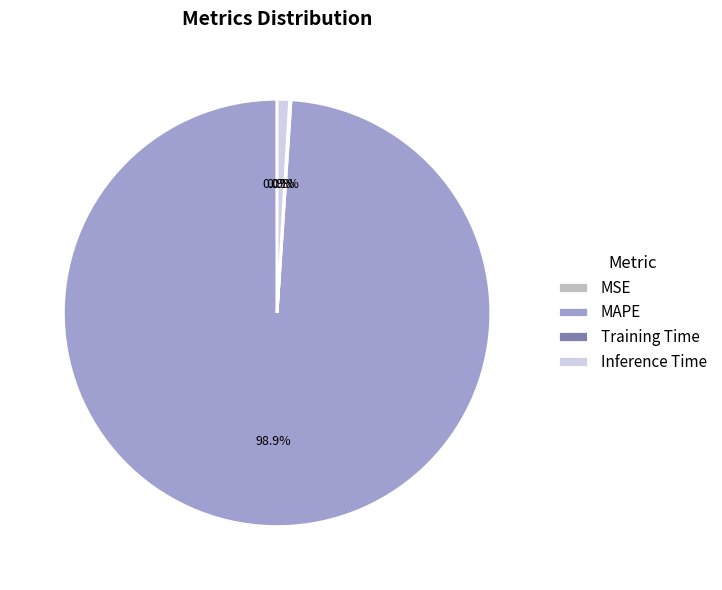

Combined, what portion of the pie is MAPE and Inference Time?

99.9%